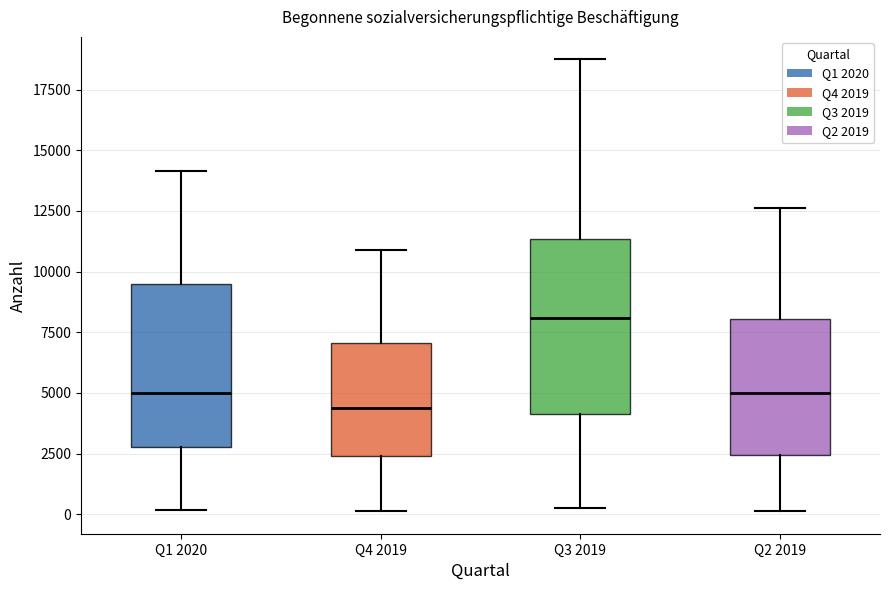

Where does the lower whisker of the box for Q2 2019 end on the y-axis? The values are not printed on the chart, so give them approximately, as read against the axis.

0